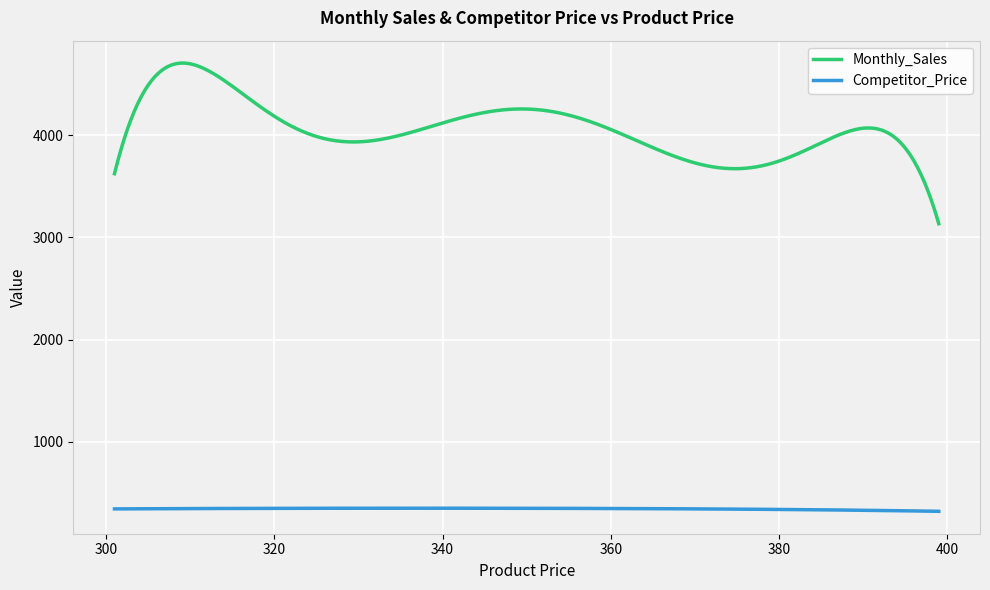

True or false: Monthly_Sales and Competitor_Price intersect in this chart.

False